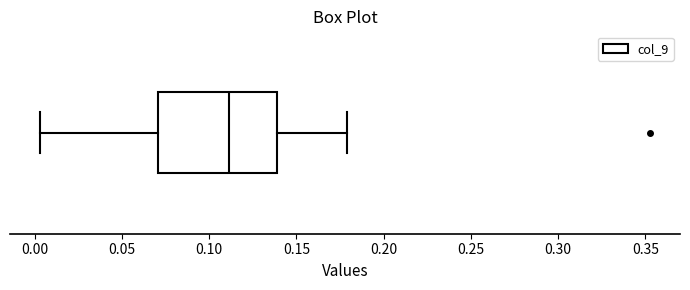

Transcribe this box plot: give where the median line is, the range the box spans, and where the two whiskers end, as read against the x-axis. The values are not printed on the chart, so give them approximately, as read against the axis.

median 0.110, box 0.070 to 0.140, whiskers 0.005 to 0.180